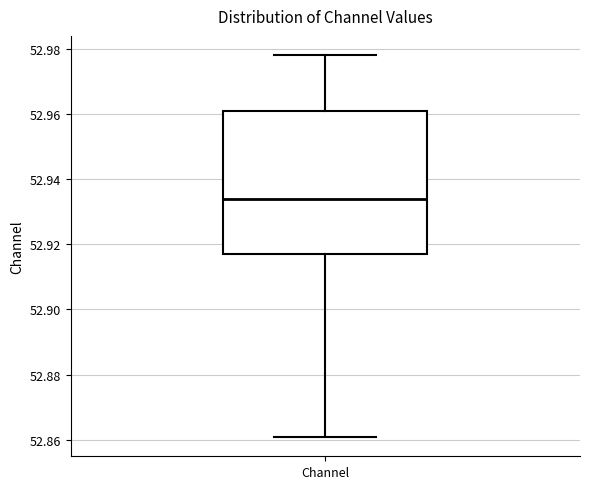

Where does the lower whisker of the box for Channel end on the y-axis? The values are not printed on the chart, so give them approximately, as read against the axis.

52.860